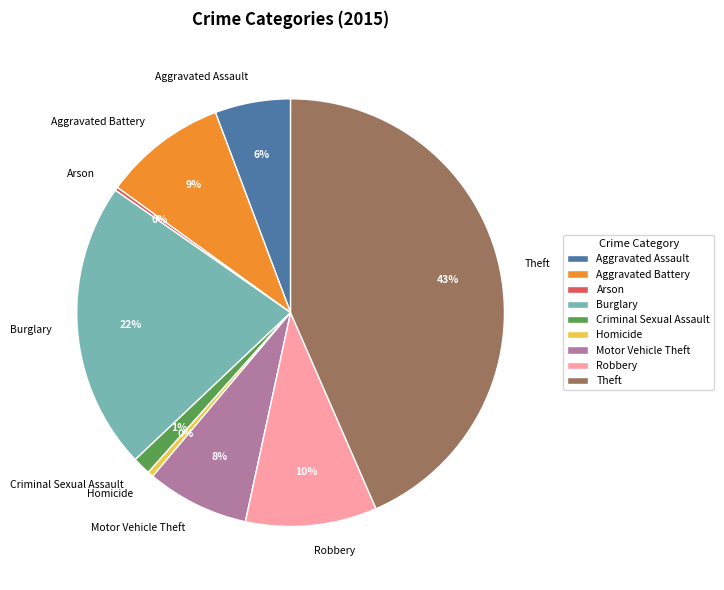

Do Criminal Sexual Assault and Theft together represent more than half of the pie?

No